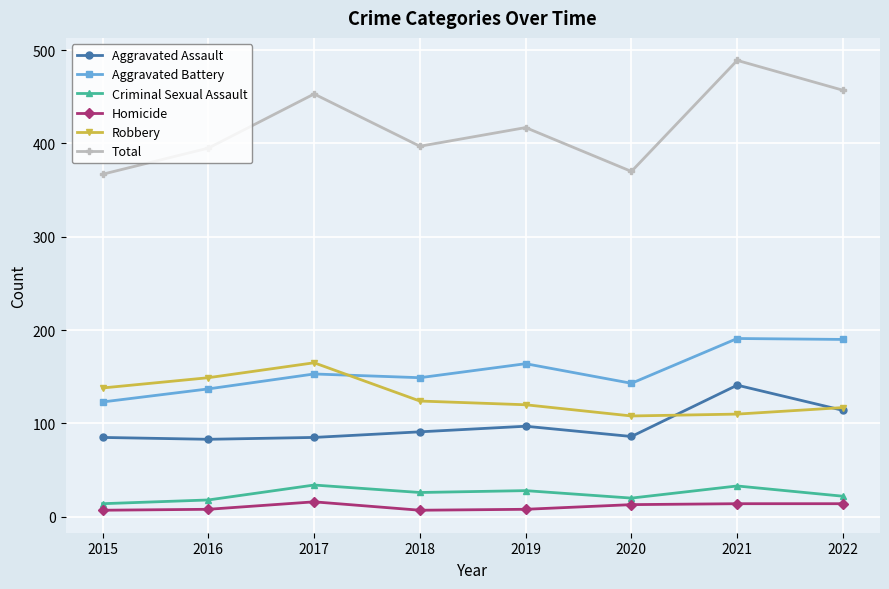

At which category does the chart reach its peak across all series?

2021